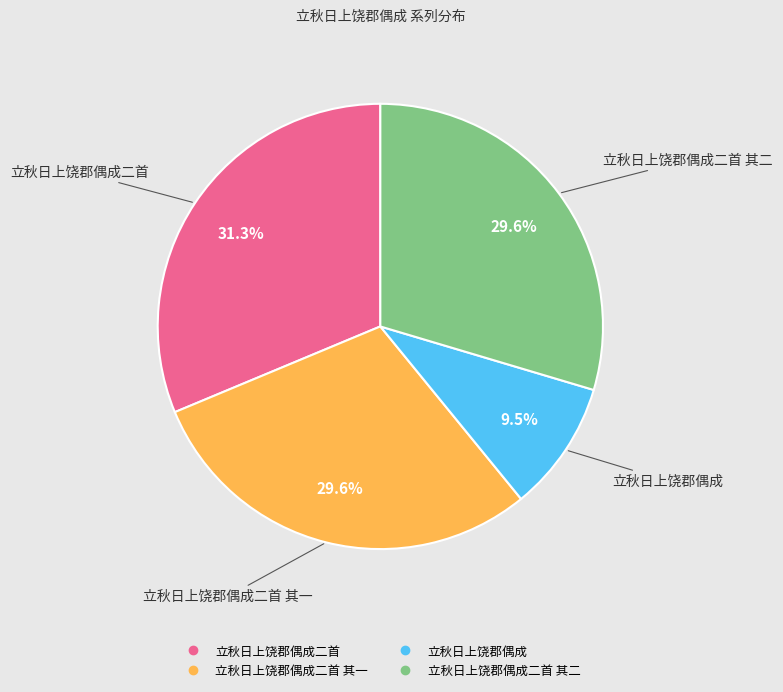

Does any single category account for the majority?

No